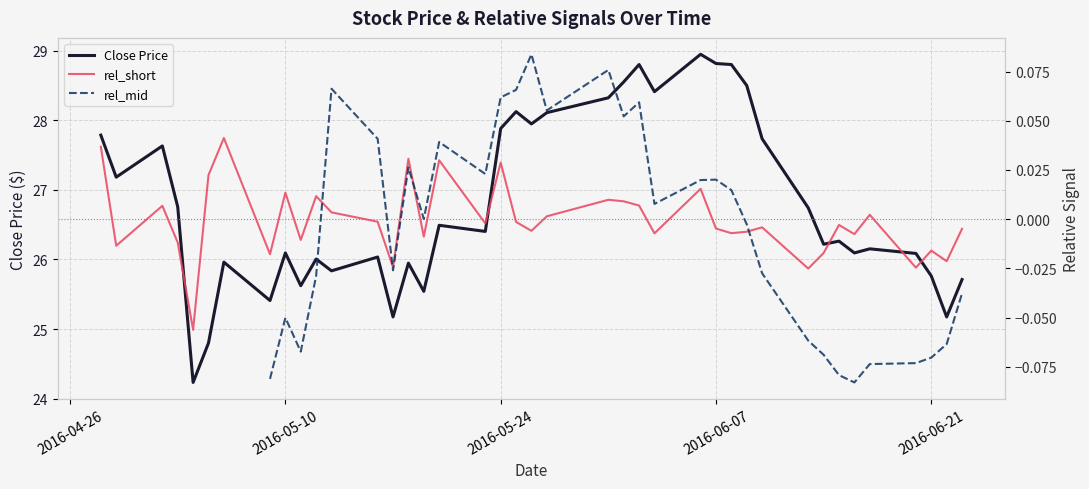

What are all the series names shown in the legend?

Close Price, rel_short, rel_mid